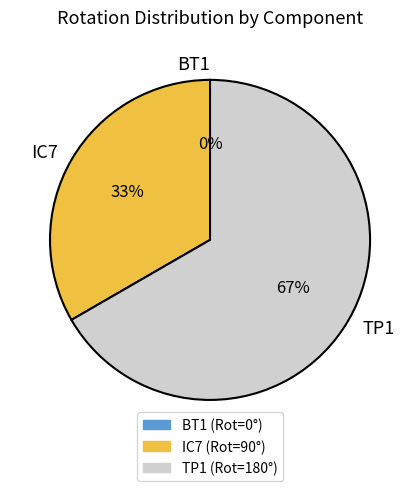

What is the largest slice in the pie chart?

TP1